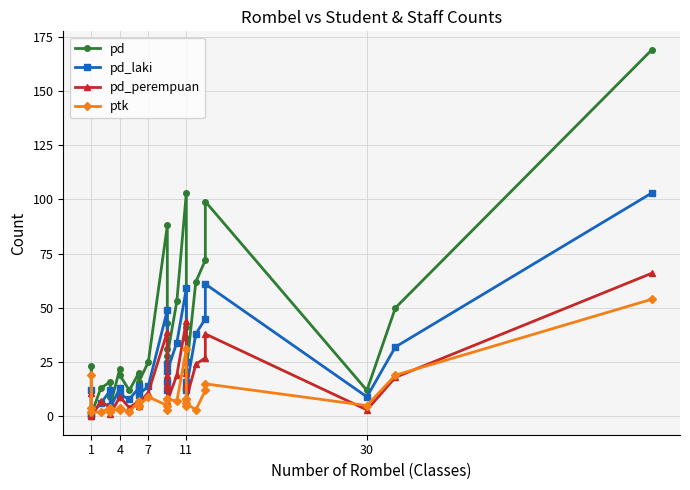

What is the label of the 28th point from the right?

11